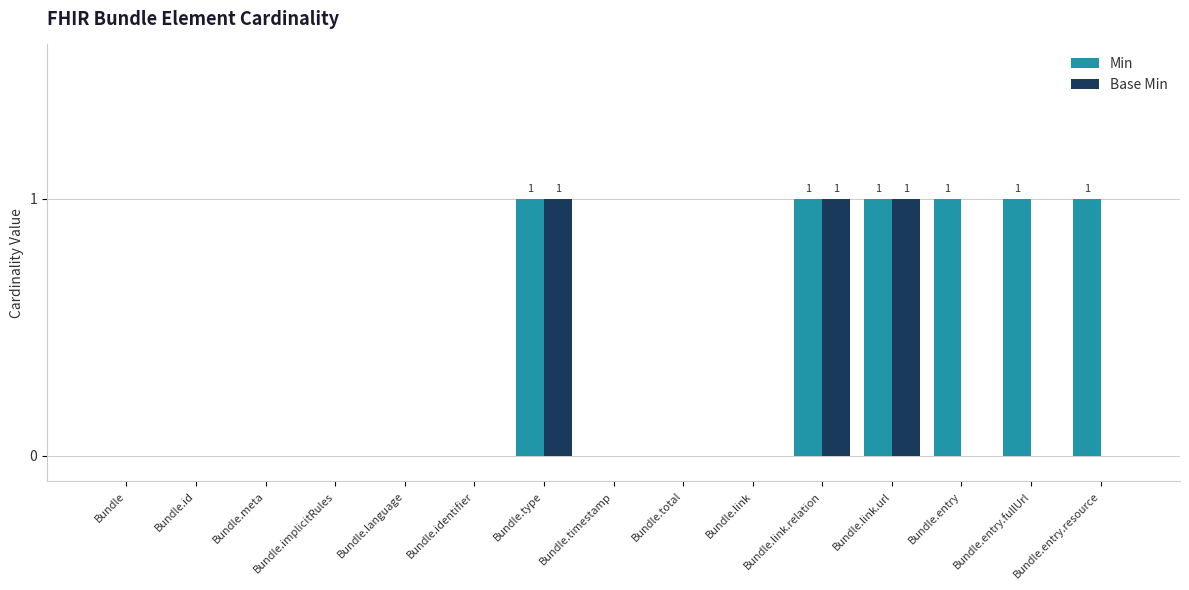

What is the total value across all series at Bundle.link.url?

2